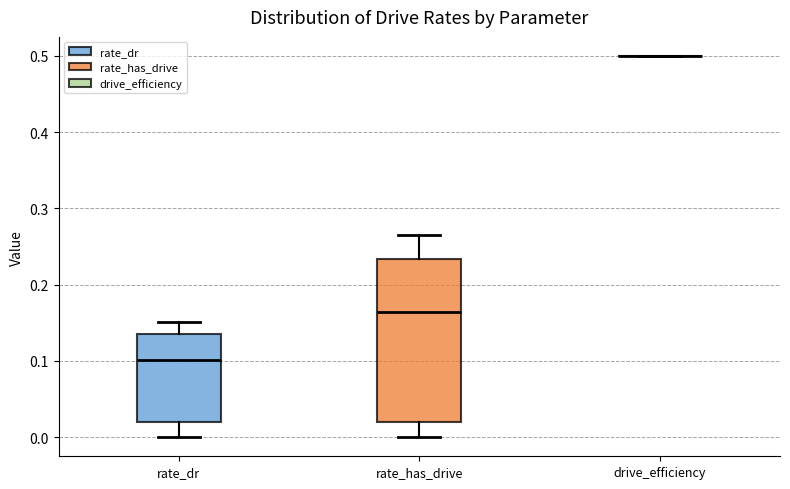

Reading left to right, transcribe this box plot: for each box, give where its median line is, the range the box spans, and where its two whiskers end, as read against the y-axis. The values are not printed on the chart, so give them approximately, as read against the axis.

rate_dr: median 0.10, box 0.02 to 0.14, whiskers 0.00 to 0.15
rate_has_drive: median 0.16, box 0.02 to 0.23, whiskers 0.00 to 0.27
drive_efficiency: box collapsed to a line at 0.50, whiskers 0.50 to 0.50